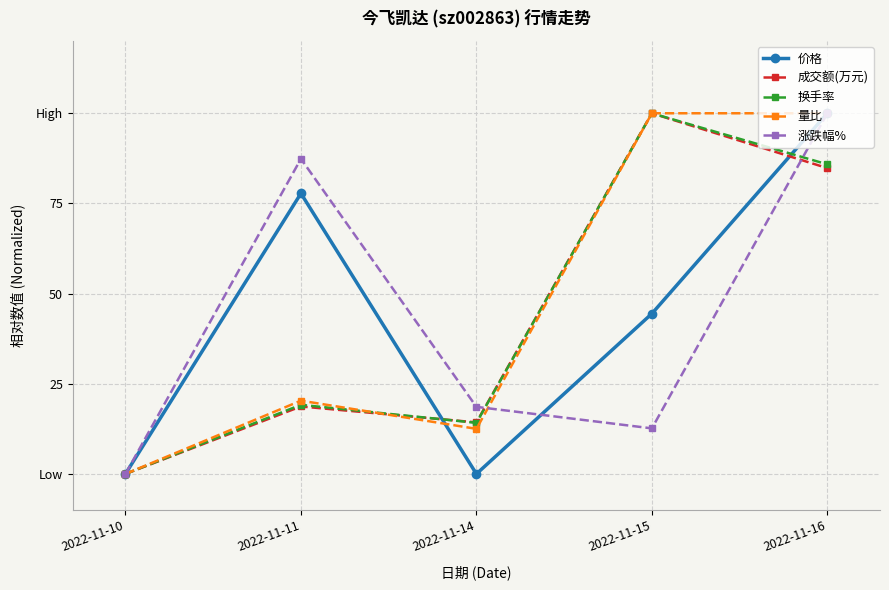

What is the total value across all series at 2022-11-11?

223.3